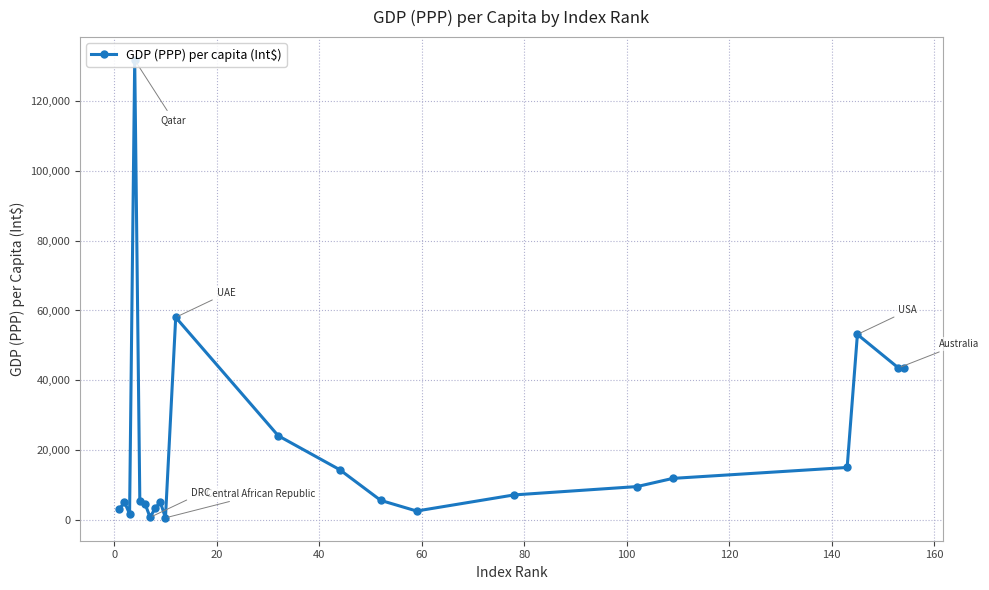

How many data points does each series have?

22